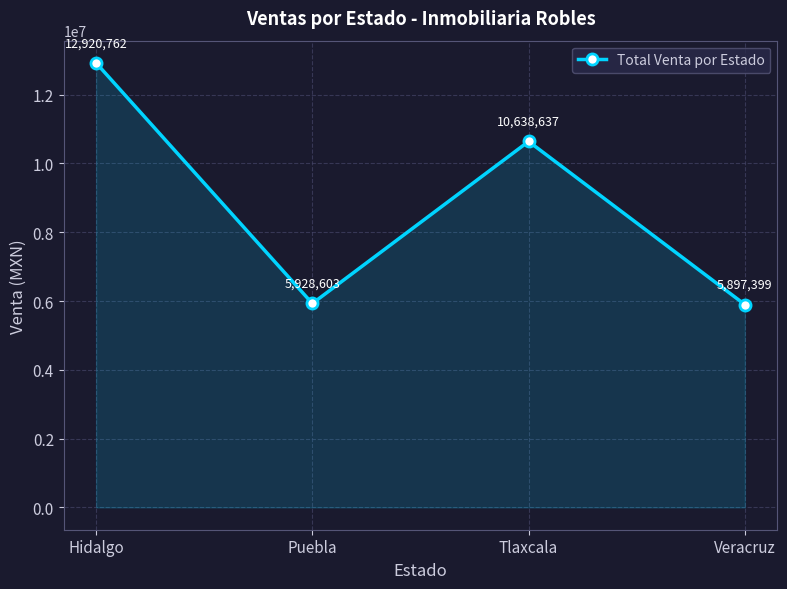

How many interior local valleys (lower than both neighbors) does the data have?

1